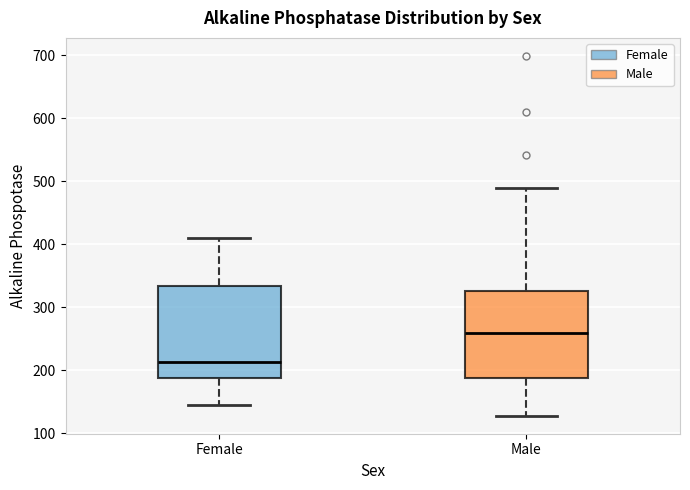

Reading left to right, read every box against the y-axis: the position of its median line, the range the box covers, and the ends of its whiskers. The values are not printed on the chart, so give them approximately, as read against the axis.

Female: median 210, box 190 to 330, whiskers 150 to 410
Male: median 260, box 190 to 330, whiskers 130 to 490